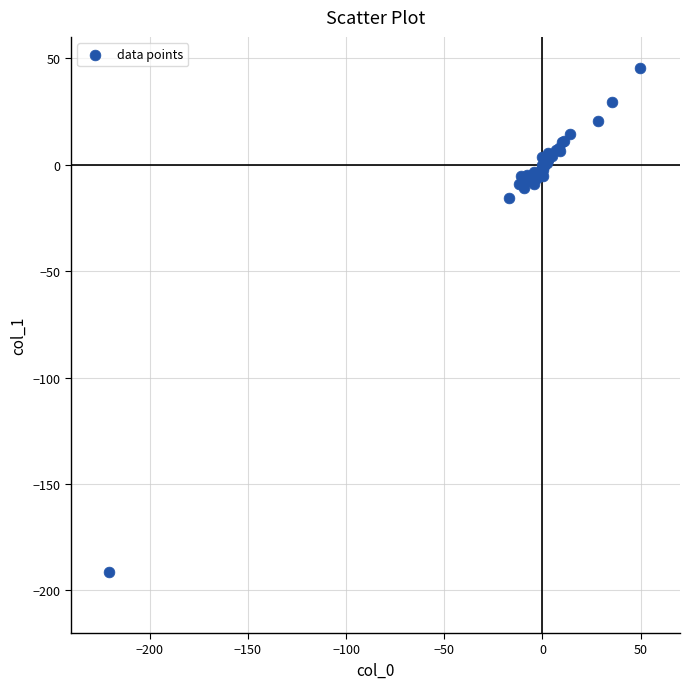

What Y value in the scatter plot is closest to -72?

-15.8